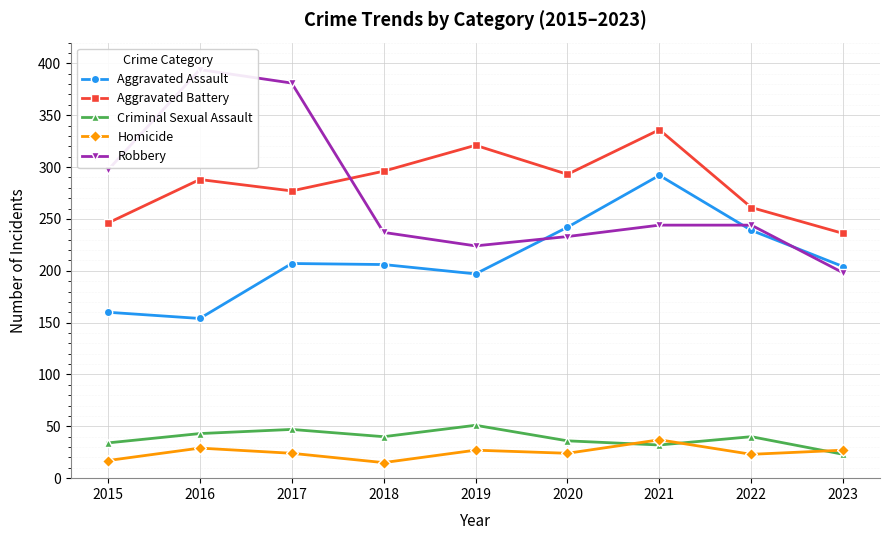

At which category does Homicide reach its first local peak?

2016